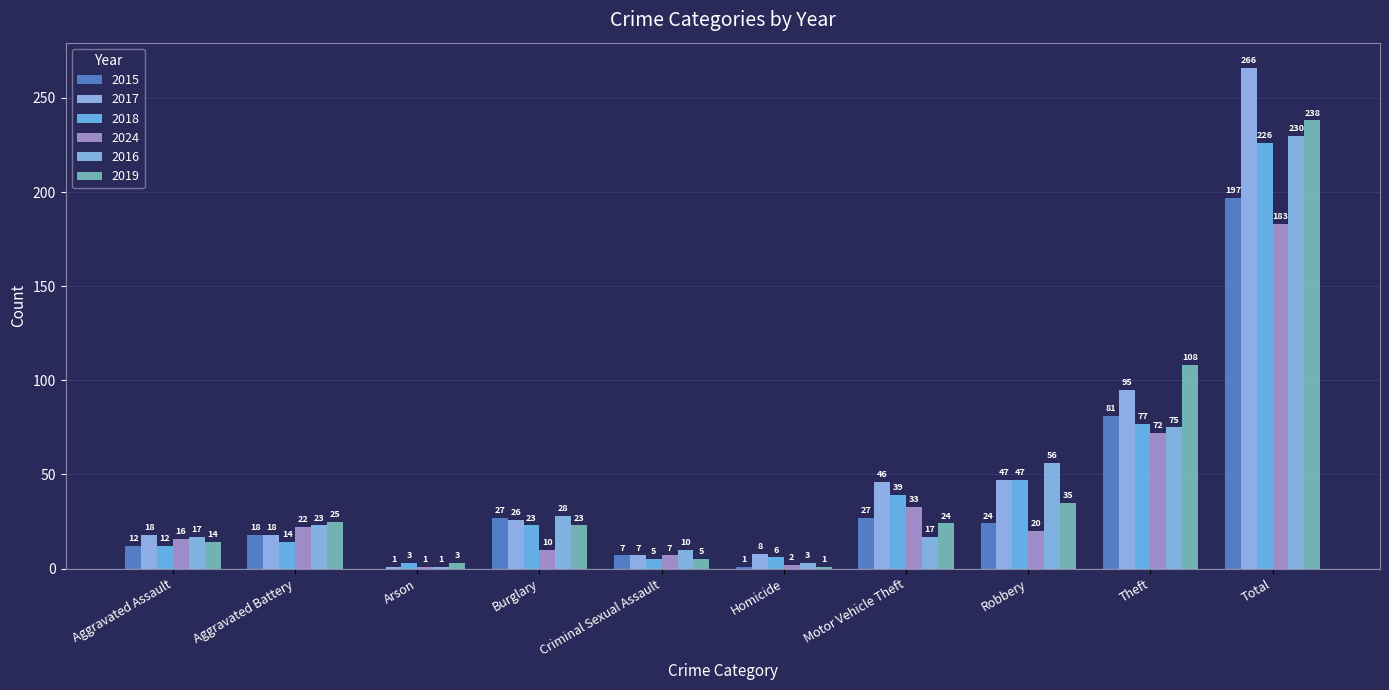

How many groups of bars are there?

10